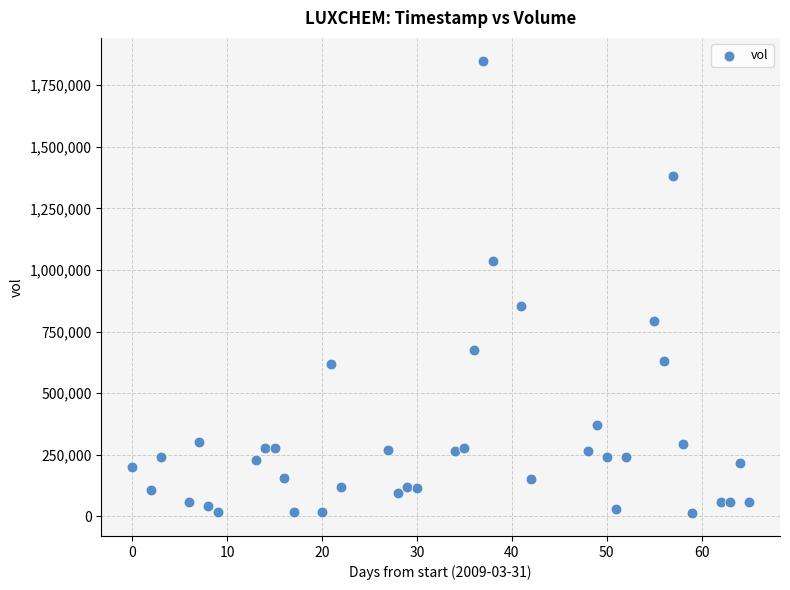

What is the range of Y values (max minus min)?

1837802